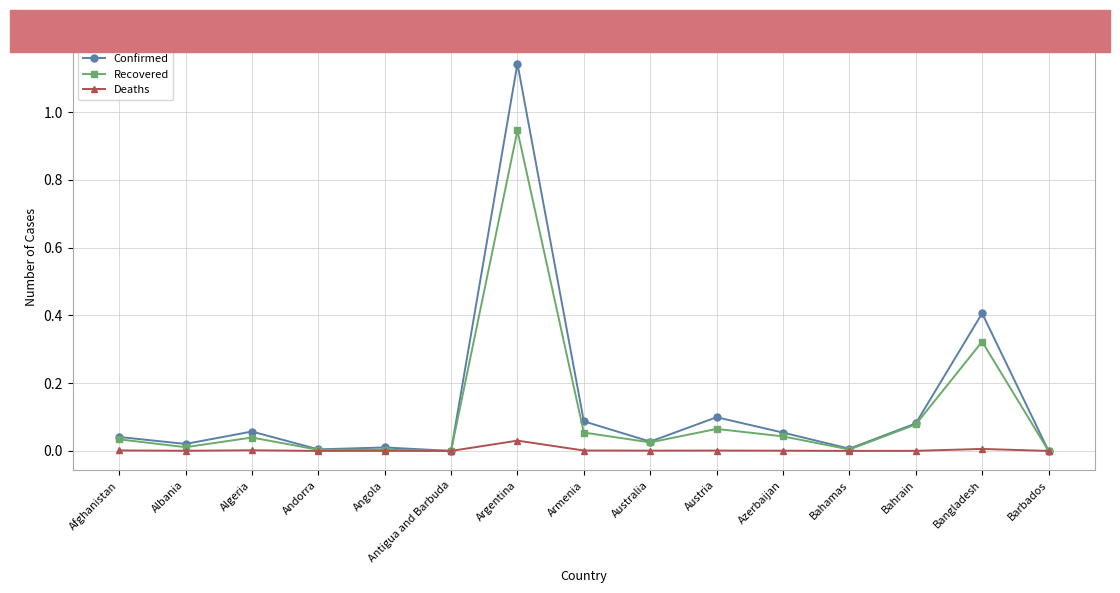

Which category has the highest value across all series?

Argentina